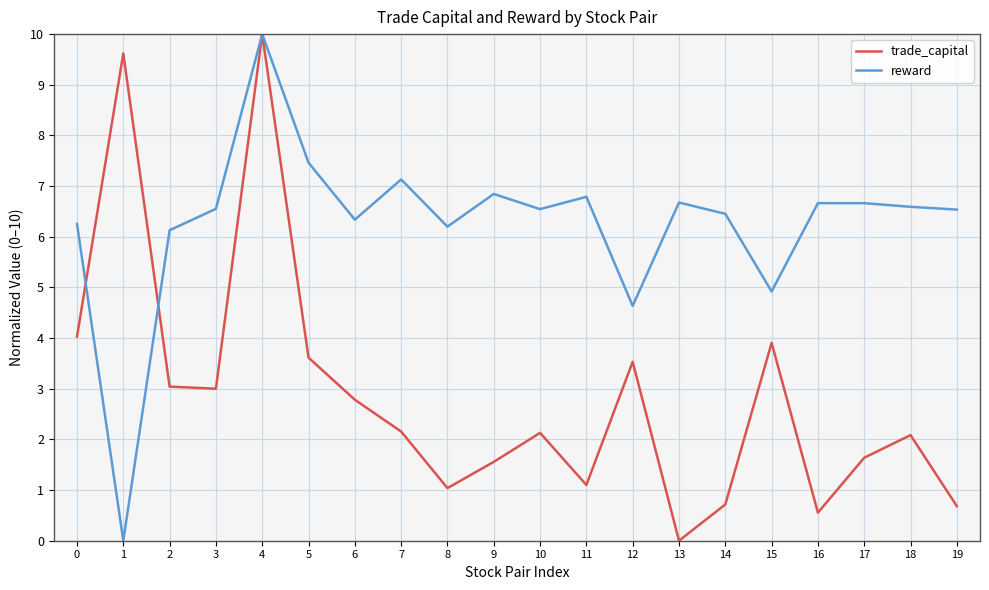

Is the value of trade_capital at 1 greater than the value of reward at 1?

Yes